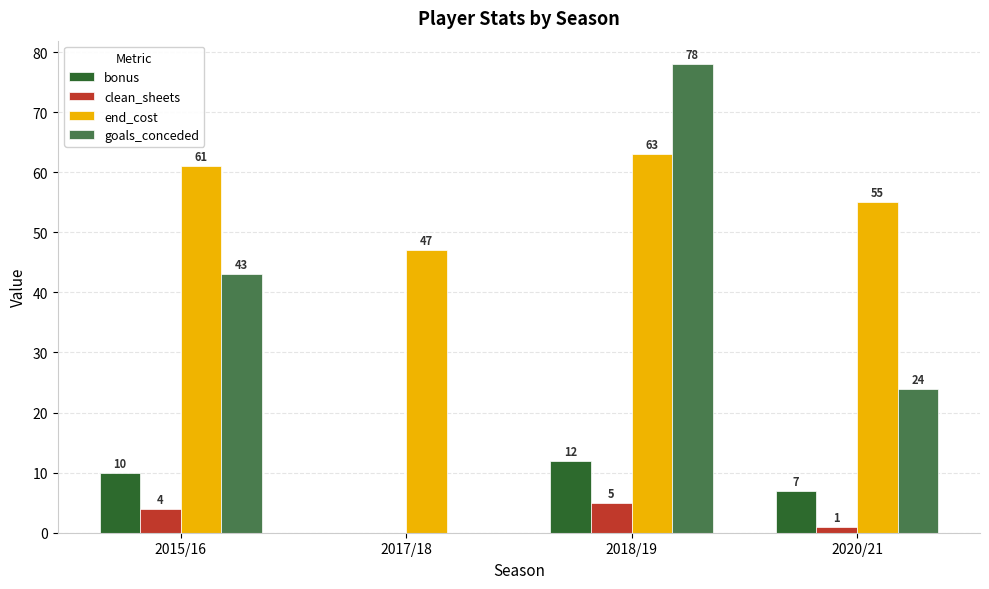

What value does the clean_sheets series have at 2018/19?

5